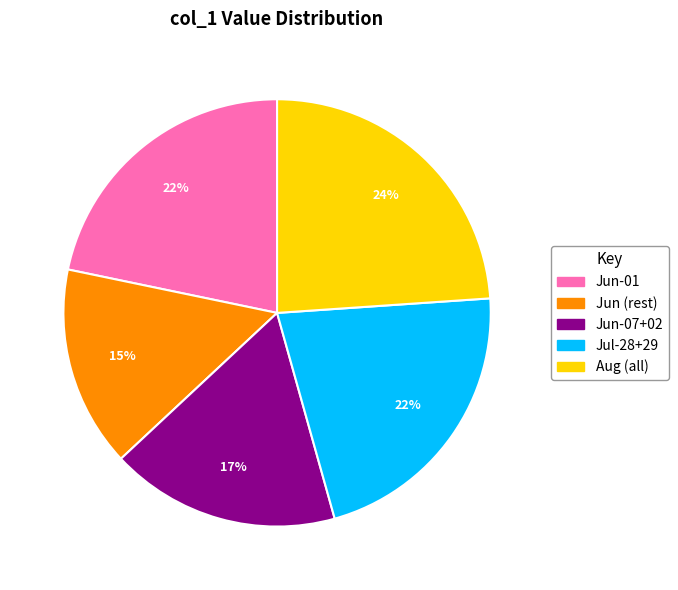

Is there a majority slice in this chart?

No